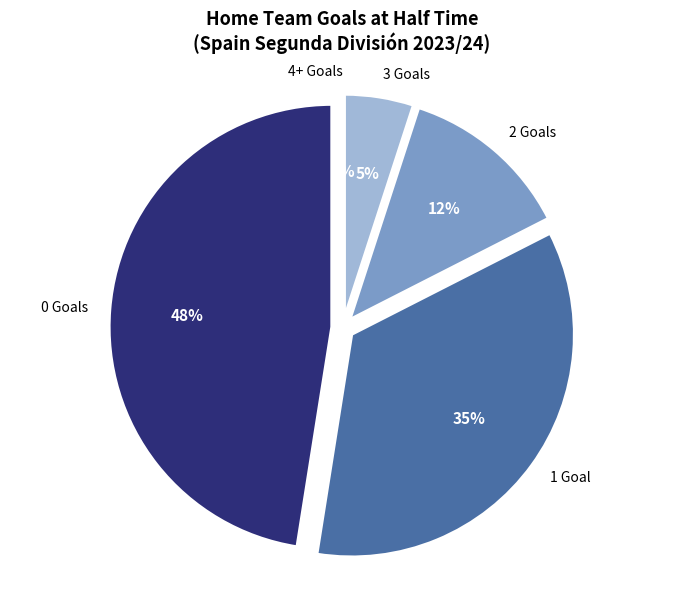

Between 2 and 3, which is larger?

2